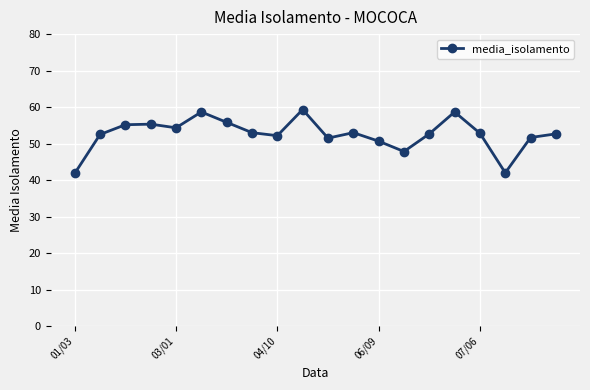

True or false: there are more than 2 points higher than both neighbors.

True